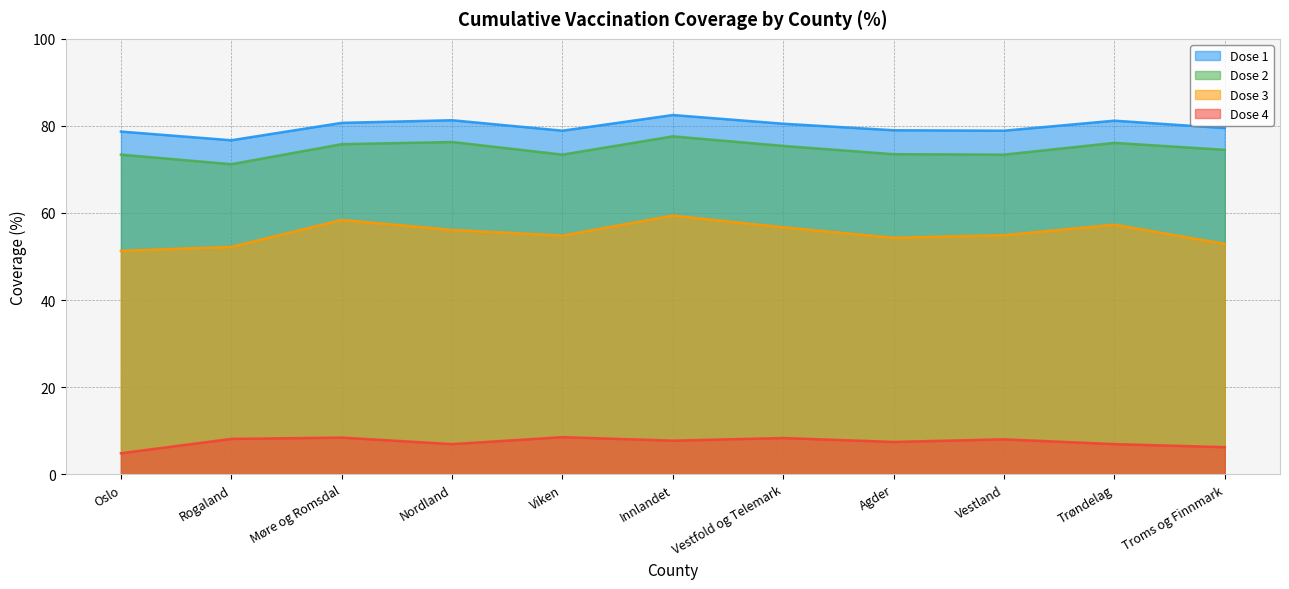

How many values in the Dose 2 series exceed 74?

6